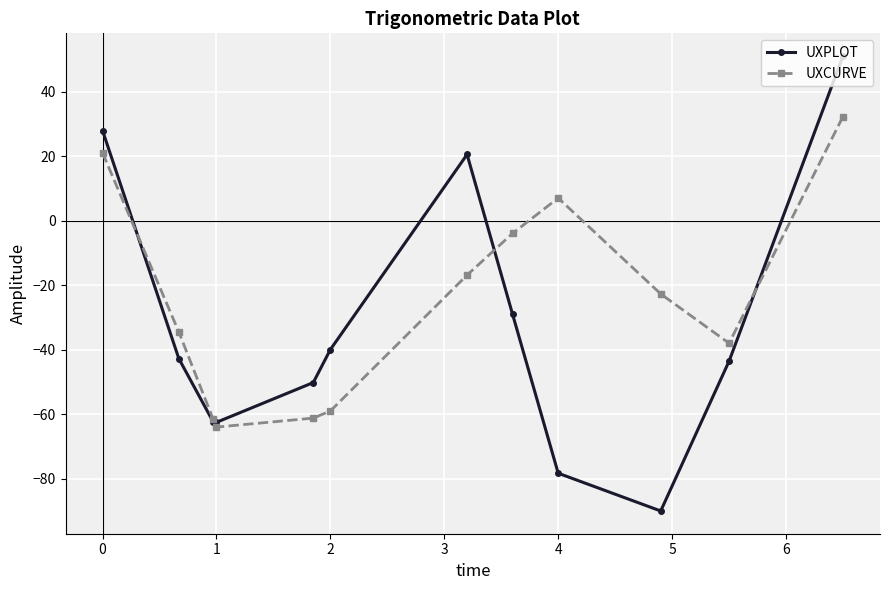

Rank the series by their average value, from highest to lowest.

UXCURVE, UXPLOT